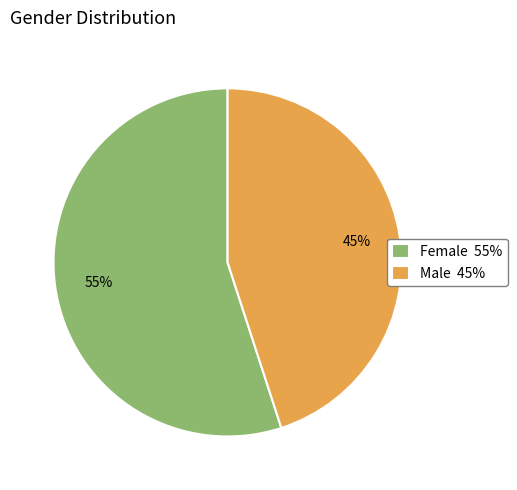

Combined, do Male and Female account for over 50%?

Yes